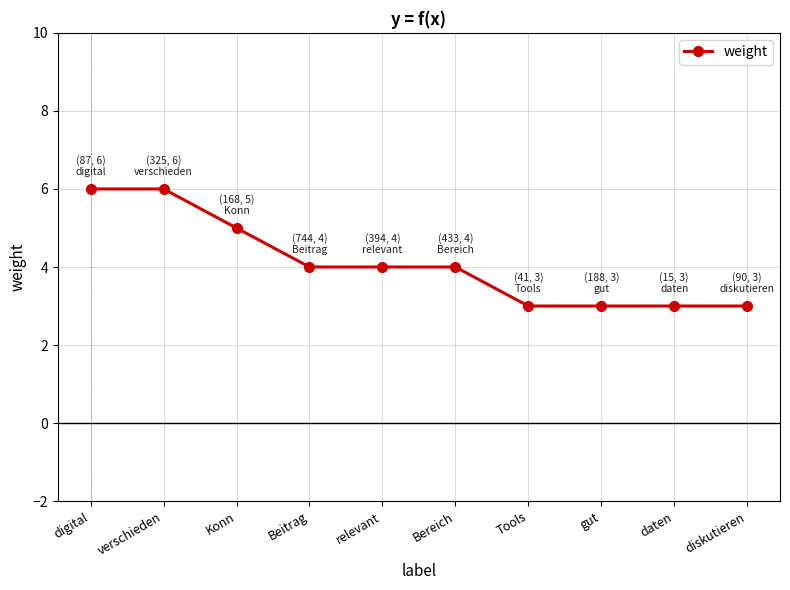

What is the smallest value displayed?

3